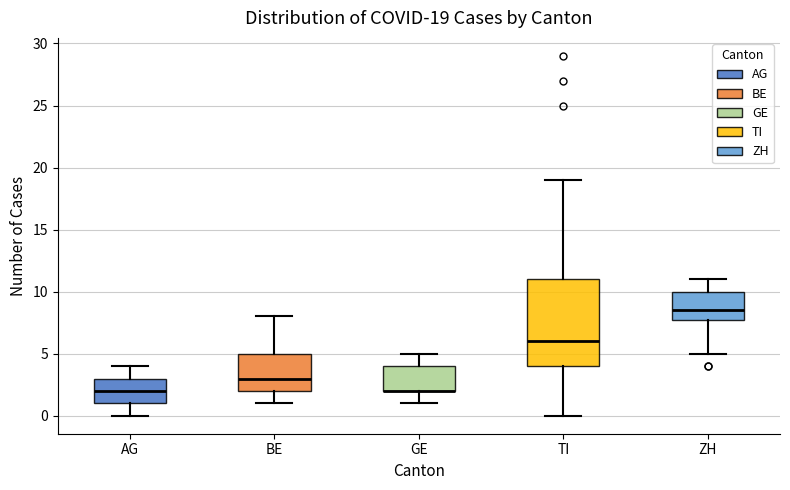

Comparing the boxes themselves (not the whiskers), which one is the tallest?

TI